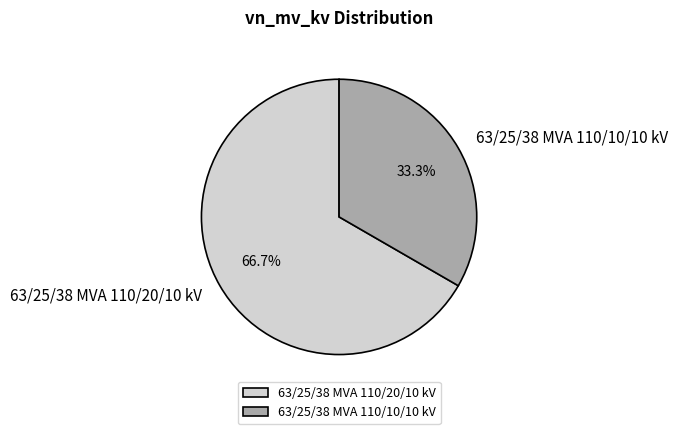

Which category accounts for the majority?

63/25/38 MVA 110/20/10 kV